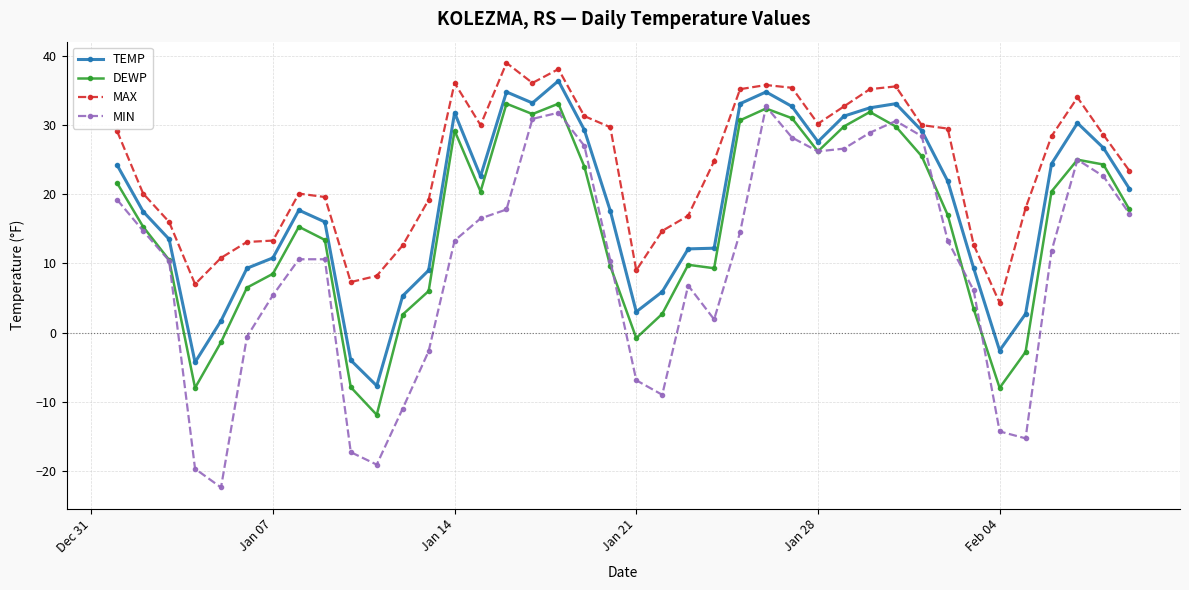

What is the difference between the maximum and minimum values in the DEWP series?

45.0